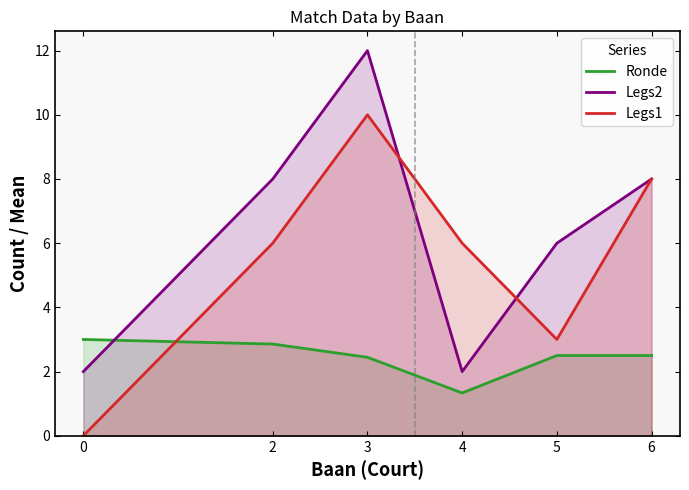

Between 5 and 3, which is larger?

5